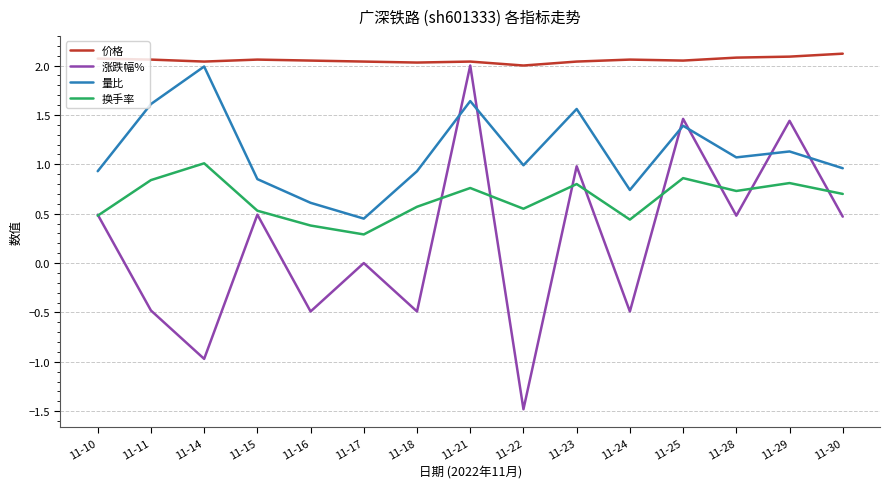

How many lines are shown in the chart?

4